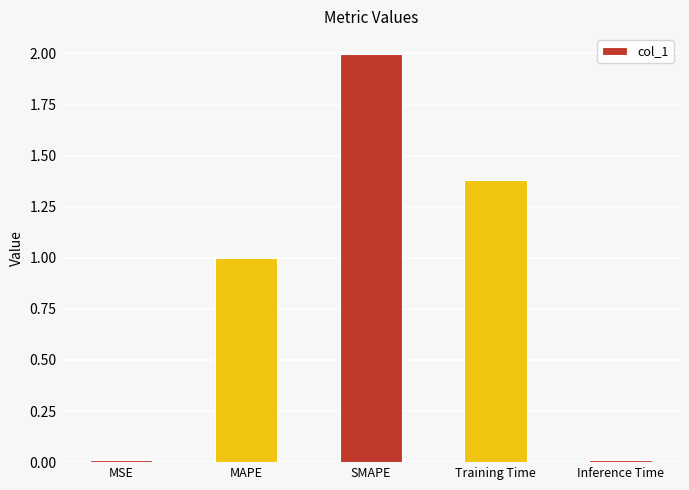

What is the sum of the values at MAPE and Inference Time?

1.0